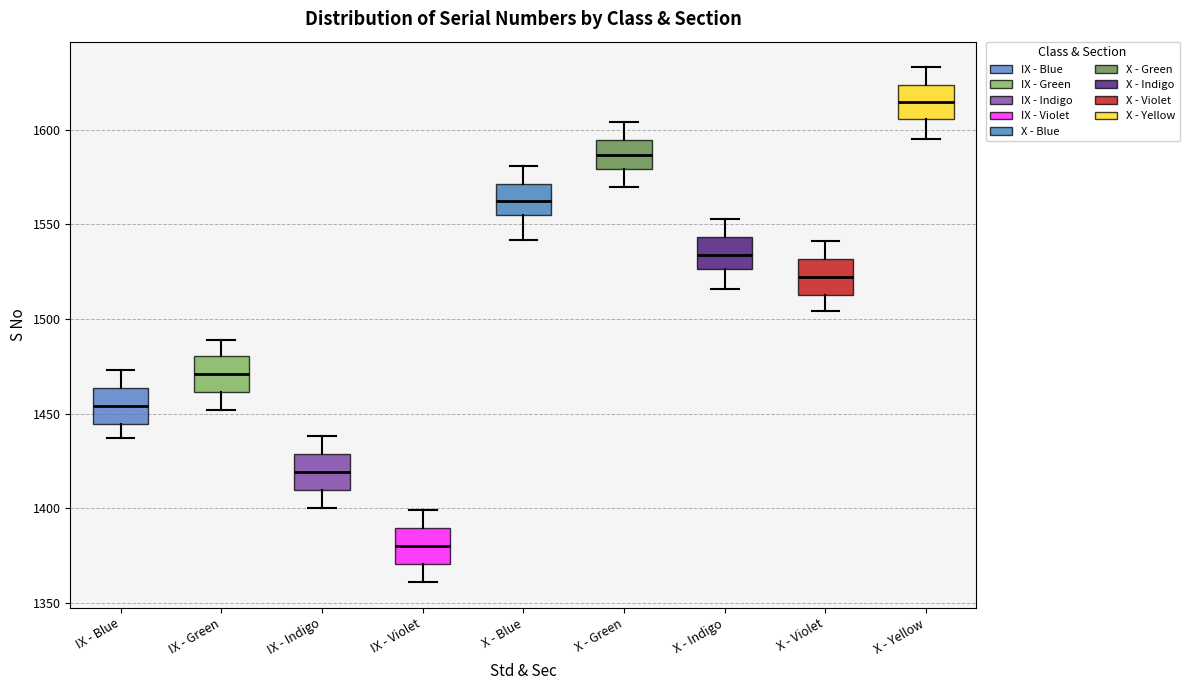

Reading left to right, read every box against the y-axis: the position of its median line, the range the box covers, and the ends of its whiskers. The values are not printed on the chart, so give them approximately, as read against the axis.

IX - Blue: median 1455, box 1445 to 1465, whiskers 1435 to 1475
IX - Green: median 1470, box 1460 to 1480, whiskers 1450 to 1490
IX - Indigo: median 1420, box 1410 to 1430, whiskers 1400 to 1440
IX - Violet: median 1380, box 1370 to 1390, whiskers 1360 to 1400
X - Blue: median 1565, box 1555 to 1570, whiskers 1540 to 1580
X - Green: median 1585, box 1580 to 1595, whiskers 1570 to 1605
X - Indigo: median 1535, box 1525 to 1545, whiskers 1515 to 1555
X - Violet: median 1520, box 1515 to 1530, whiskers 1505 to 1540
X - Yellow: median 1615, box 1605 to 1625, whiskers 1595 to 1635